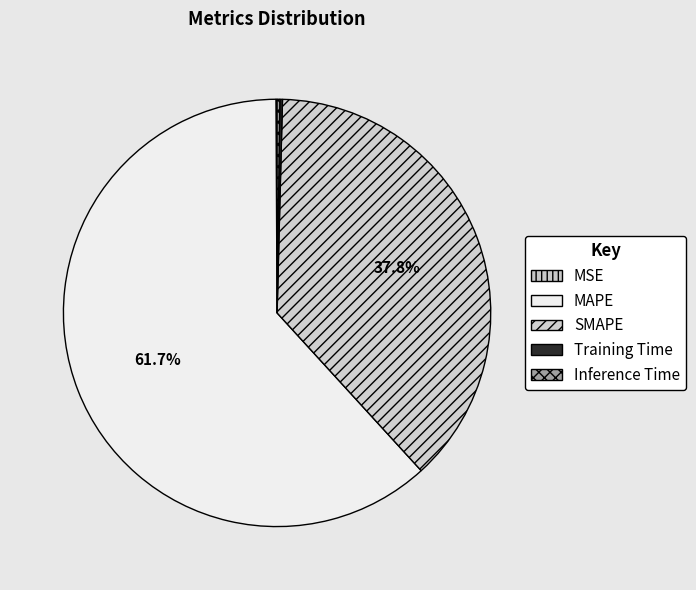

Between MAPE and MSE, which is larger?

MAPE